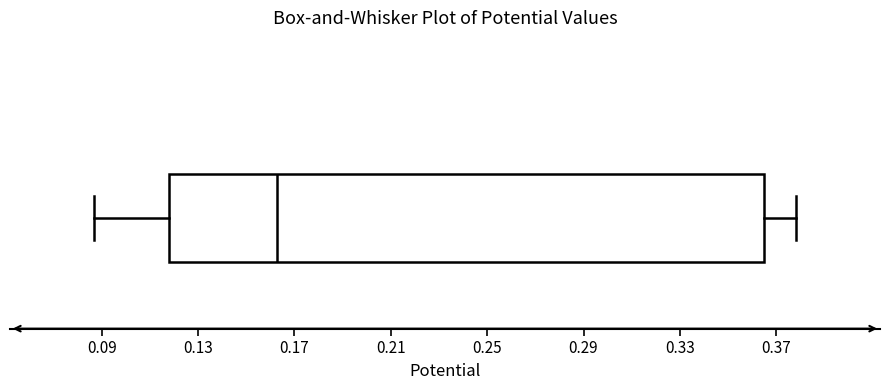

Where does the right whisker of the box end on the x-axis? The values are not printed on the chart, so give them approximately, as read against the axis.

0.380